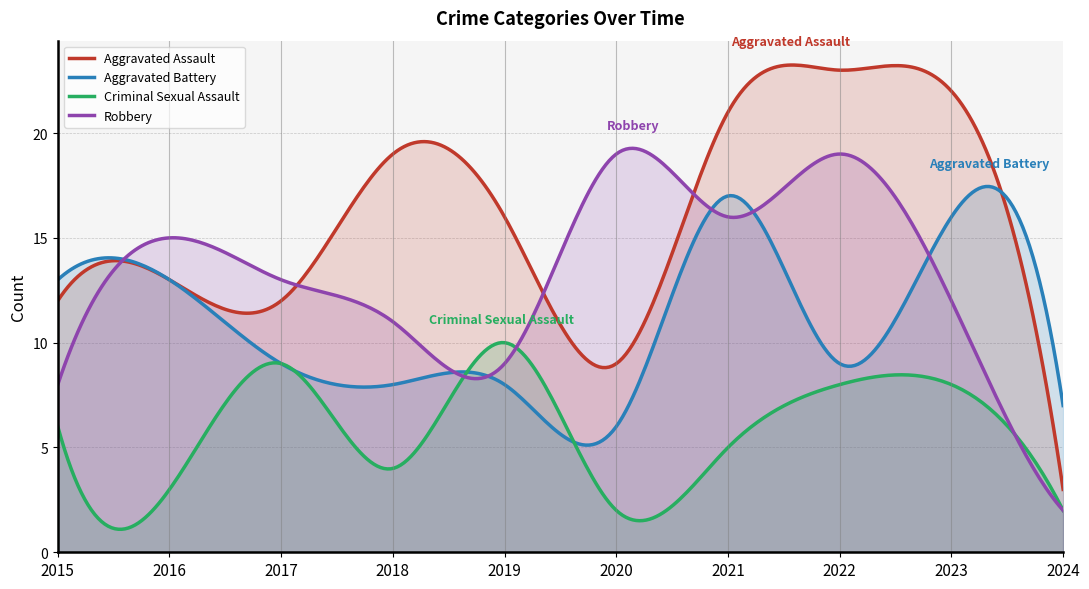

What is the difference between the second highest and second lowest values in the Aggravated Assault series?

19.2